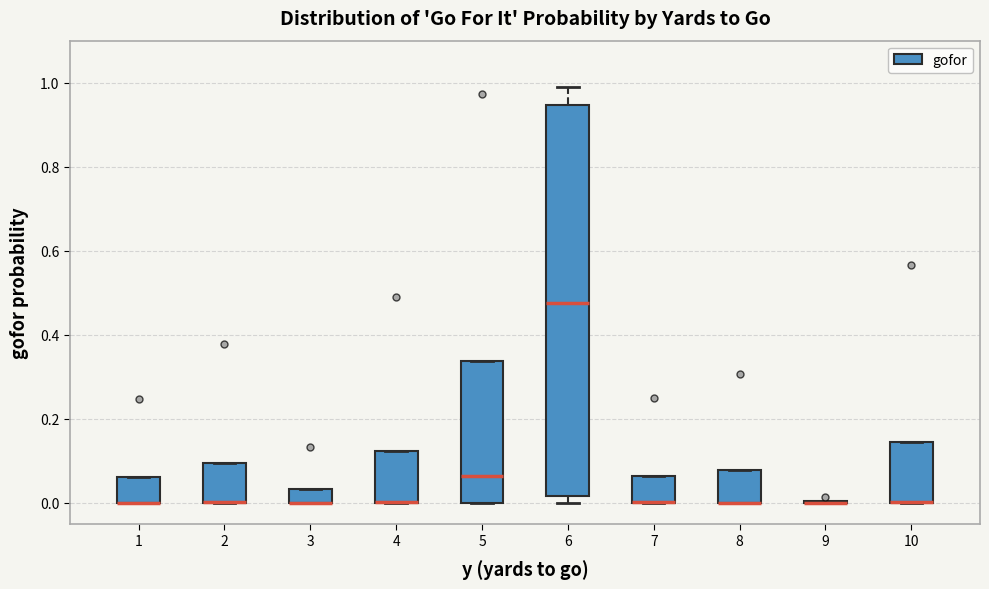

Reading left to right, transcribe this box plot: for each box, give where its median line is, the range the box spans, and where its two whiskers end, as read against the y-axis. The values are not printed on the chart, so give them approximately, as read against the axis.

1: median 0.00 (drawn on the box's lower edge), box 0.00 to 0.06, whiskers 0.00 to 0.06
2: median 0.00 (drawn on the box's lower edge), box 0.00 to 0.10, whiskers 0.00 to 0.10
3: median 0.00 (drawn on the box's lower edge), box 0.00 to 0.04, whiskers 0.00 to 0.04
4: median 0.00 (drawn on the box's lower edge), box 0.00 to 0.12, whiskers 0.00 to 0.12
5: median 0.06, box 0.00 to 0.34, whiskers 0.00 to 0.34
6: median 0.48, box 0.02 to 0.94, whiskers 0.00 to 0.98
7: median 0.00 (drawn on the box's lower edge), box 0.00 to 0.06, whiskers 0.00 to 0.06
8: median 0.00 (drawn on the box's lower edge), box 0.00 to 0.08, whiskers 0.00 to 0.08
9: box collapsed to a line at 0.00, whiskers 0.00 to 0.00
10: median 0.00 (drawn on the box's lower edge), box 0.00 to 0.14, whiskers 0.00 to 0.14